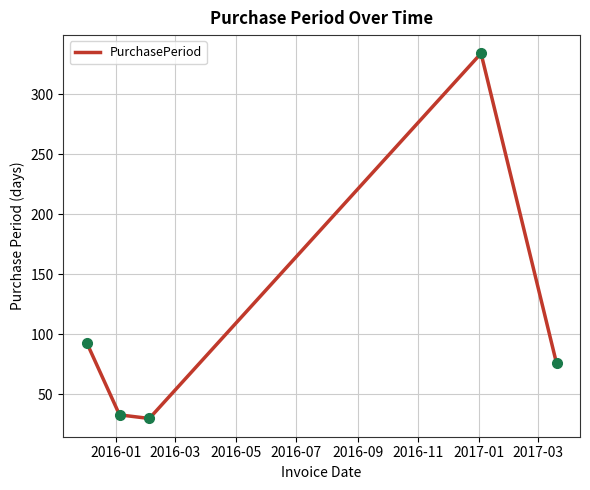

What is the greatest value displayed?

334